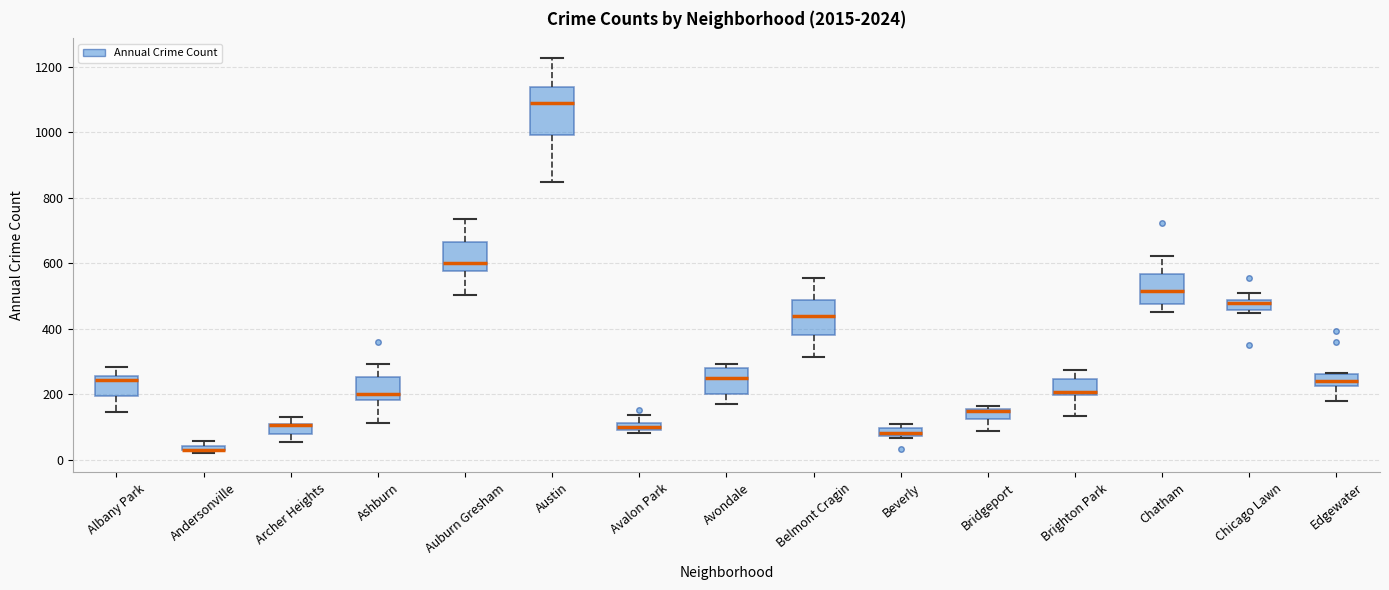

Which box is the tallest, from its lower edge to its upper edge?

Austin